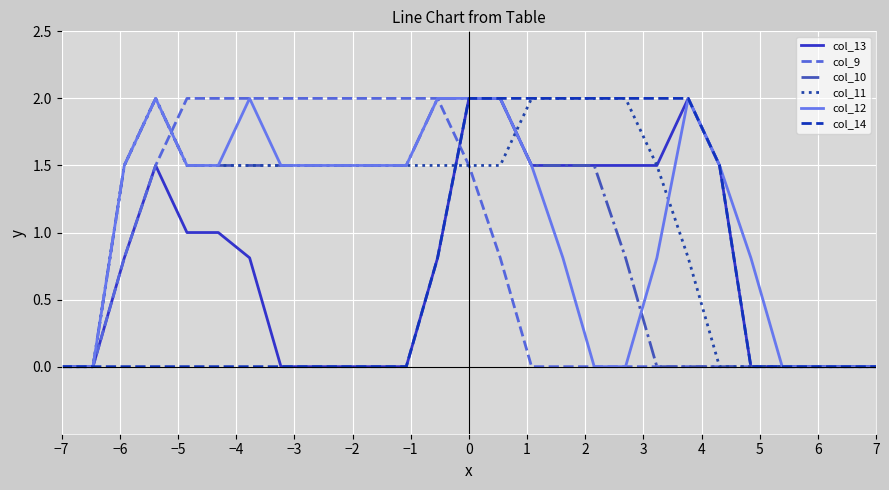

What are all the series names shown in the legend?

col_13, col_9, col_10, col_11, col_12, col_14